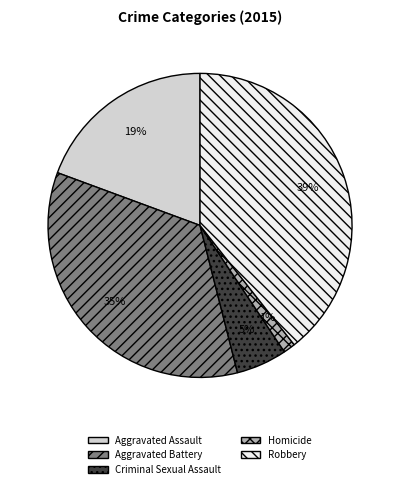

Is there a majority slice in this chart?

No